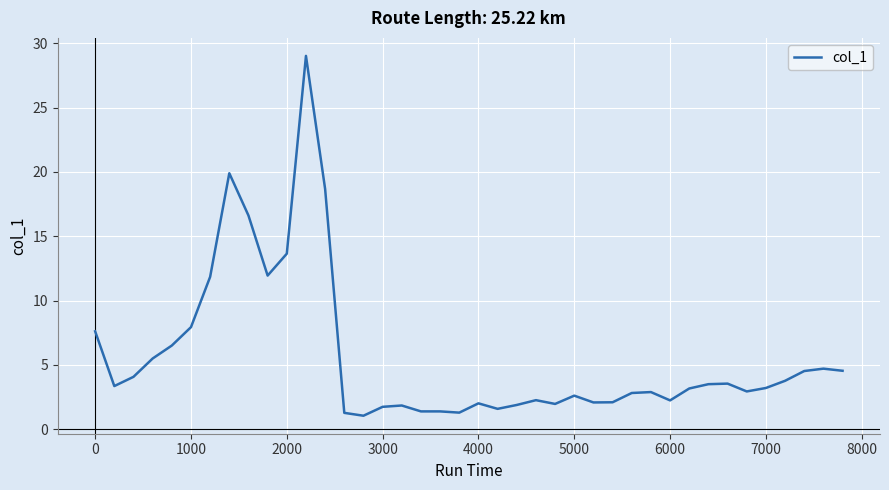

What is the smallest value displayed?

1.1